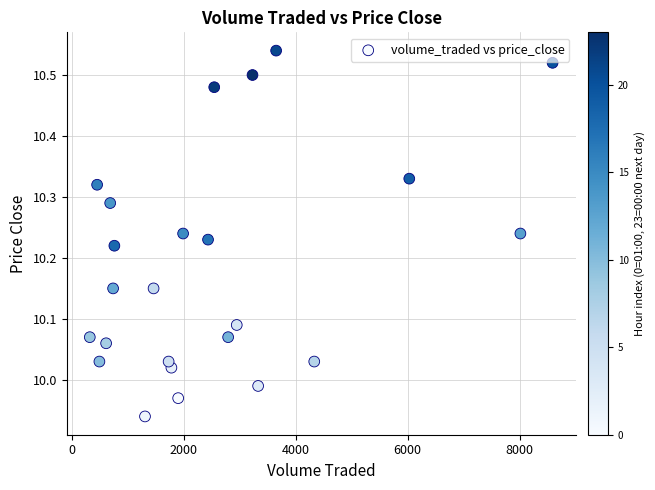

What is the range of X values (max minus min)?

8263.4